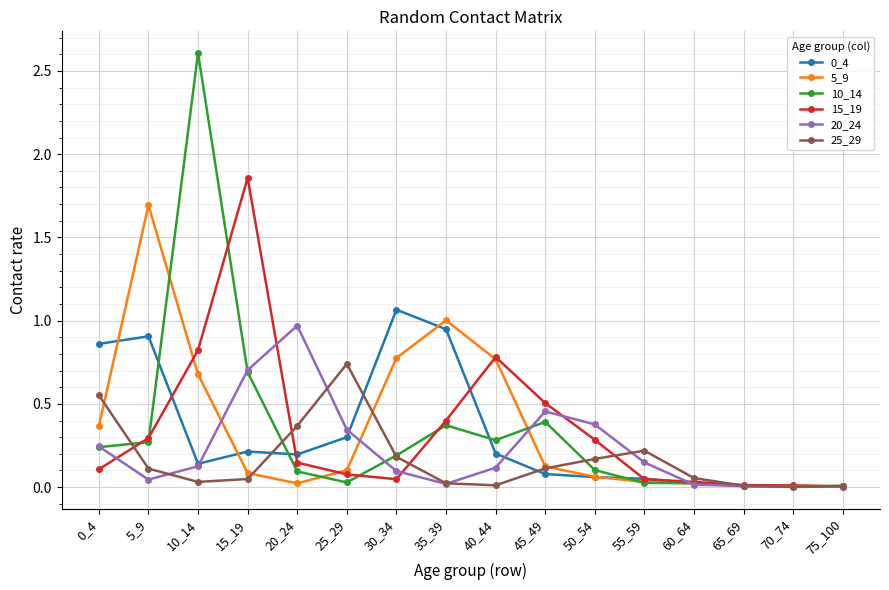

True or false: 15_19 has a value of 0.3 at 50_54.

True